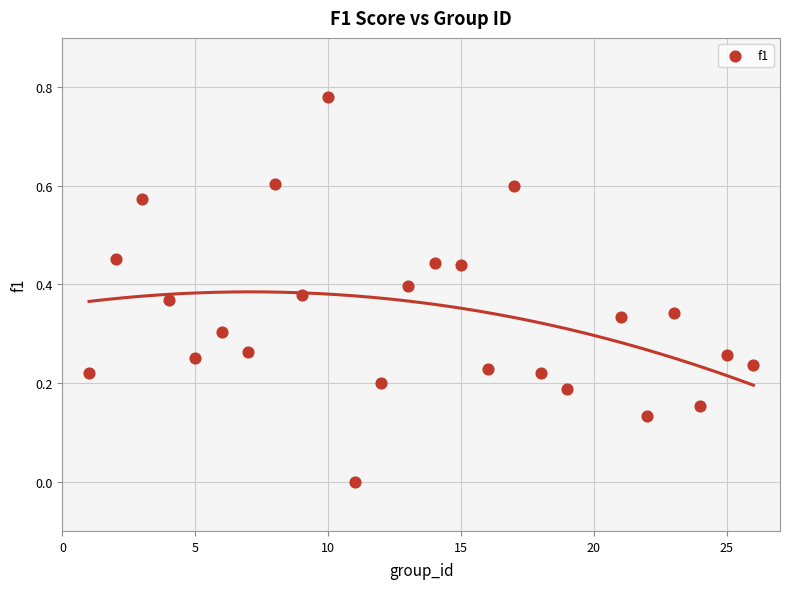

What is the range of X values (max minus min)?

25.0